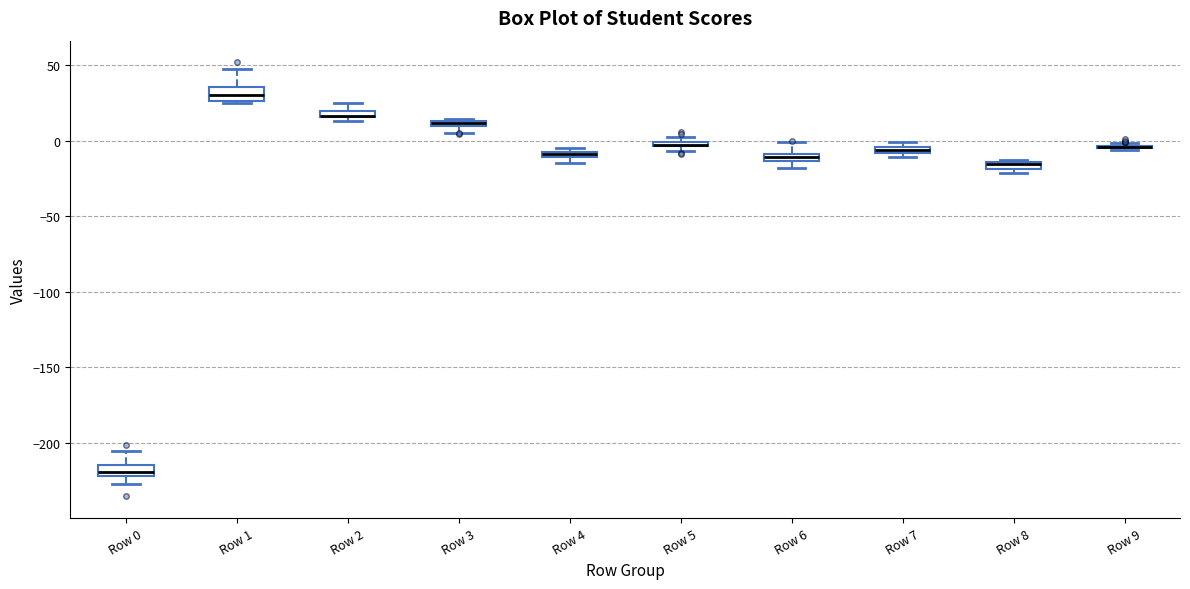

Where is the lower edge of the box for Row 7 on the y-axis? The values are not printed on the chart, so give them approximately, as read against the axis.

-10